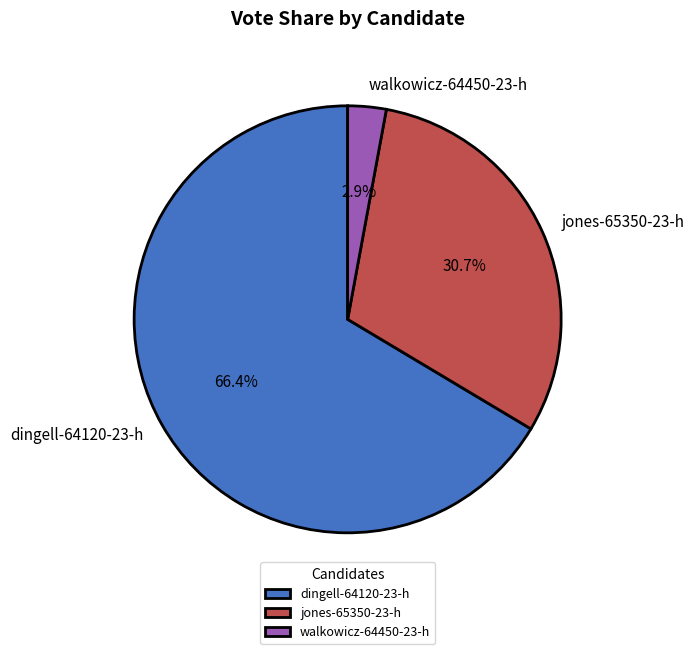

How many slices are in this pie chart?

3